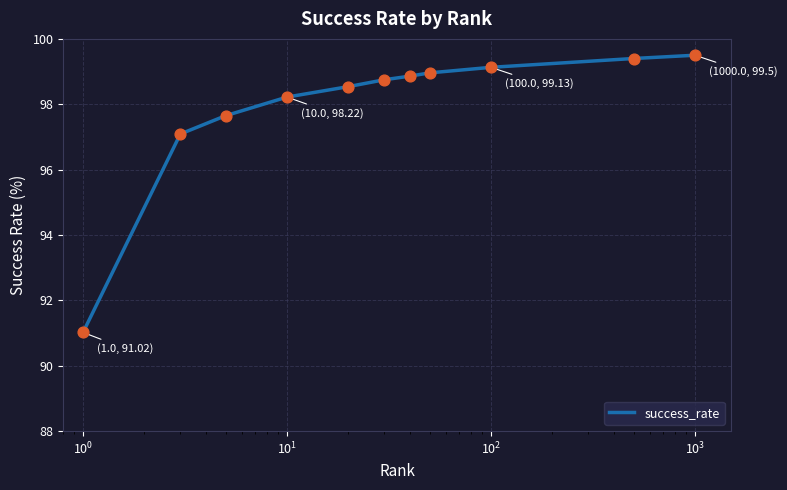

What is the minimum value shown in the chart?

91.0